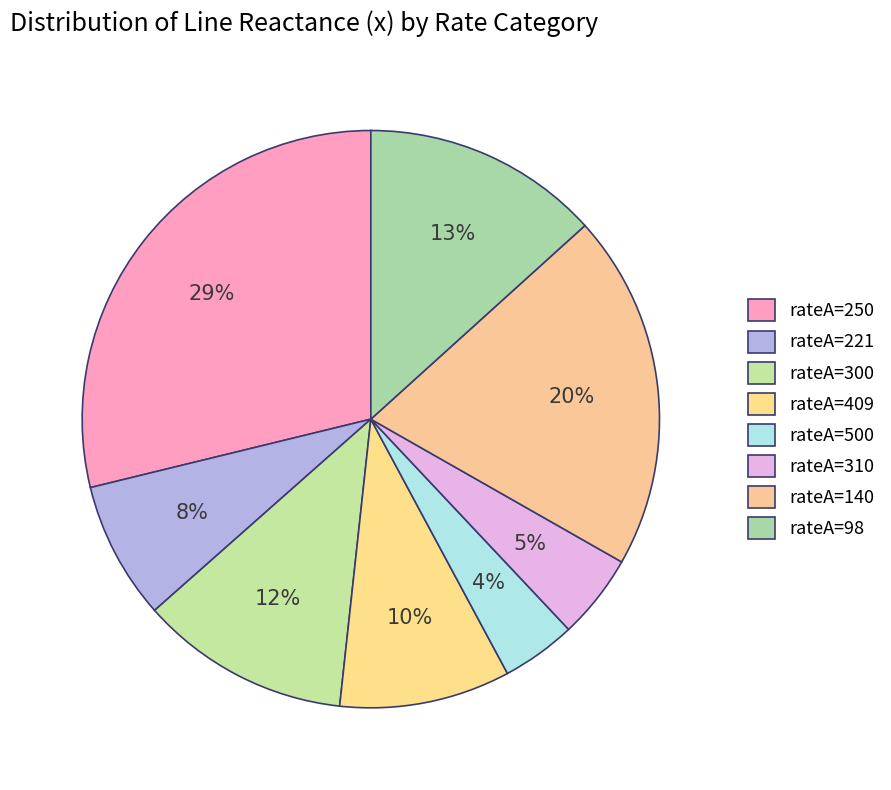

Rank the categories by value from highest to lowest.

rateA=250, rateA=140, rateA=98, rateA=300, rateA=409, rateA=221, rateA=310, rateA=500